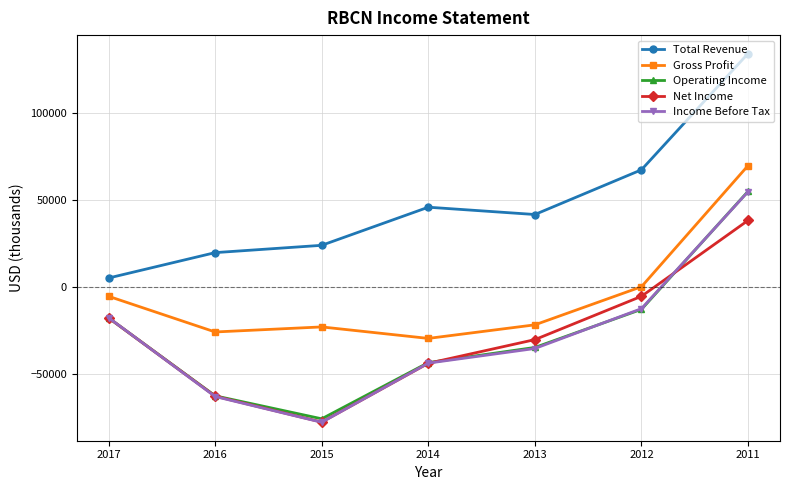

What are all the series names shown in the legend?

Total Revenue, Gross Profit, Operating Income, Net Income, Income Before Tax